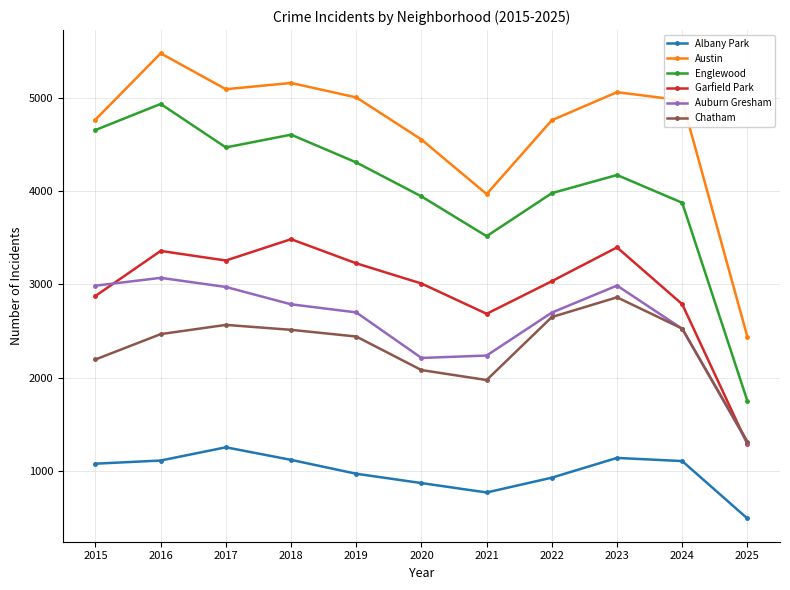

True or false: Auburn Gresham has more than 1 points higher than both neighbors.

True